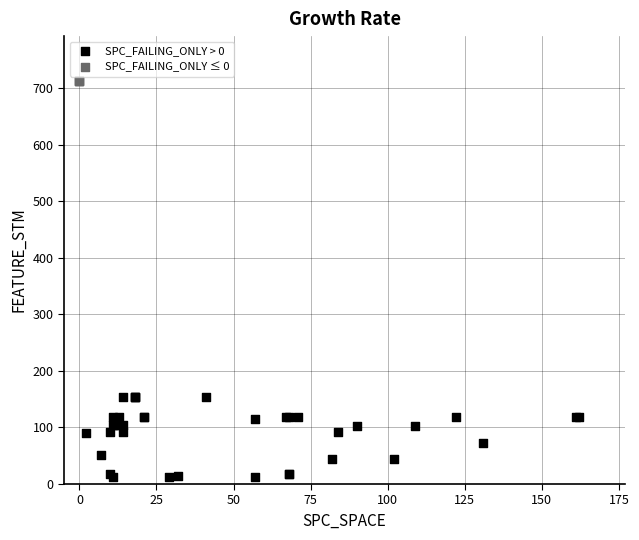

Which series reaches the minimum Y coordinate?

SPC_FAILING_ONLY > 0